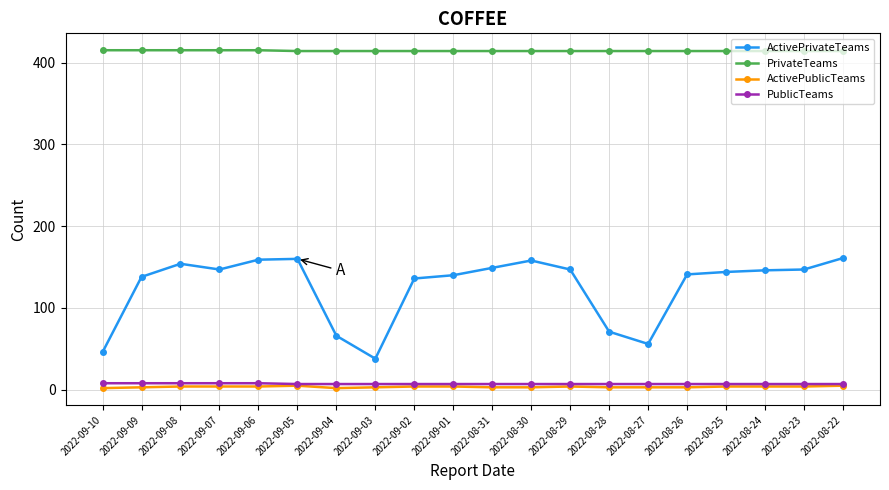

At how many categories does at least one series exceed 266?

20